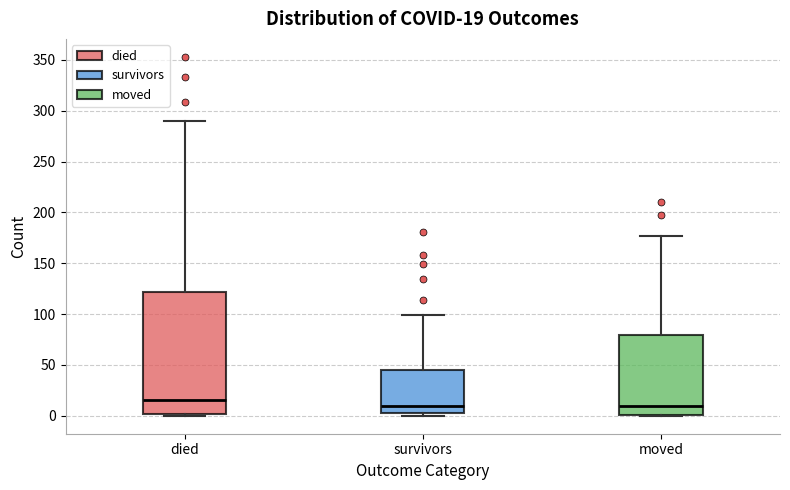

Which box has the highest median line?

died